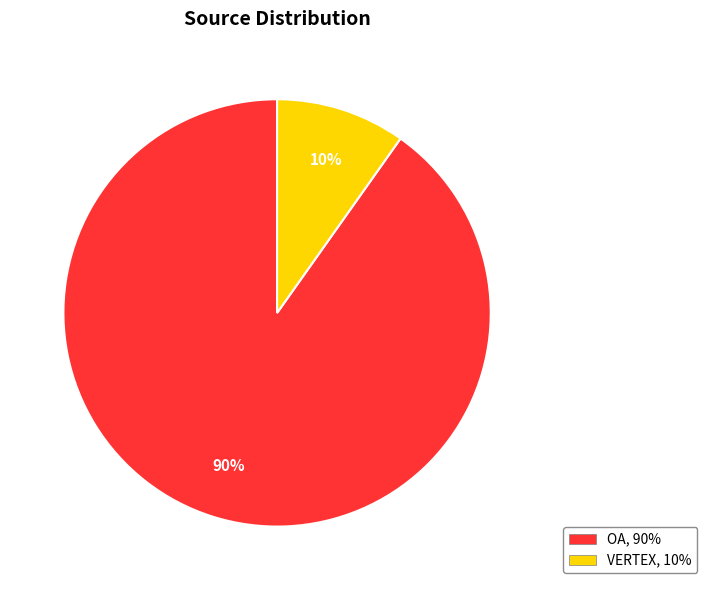

Which category accounts for the majority?

OA